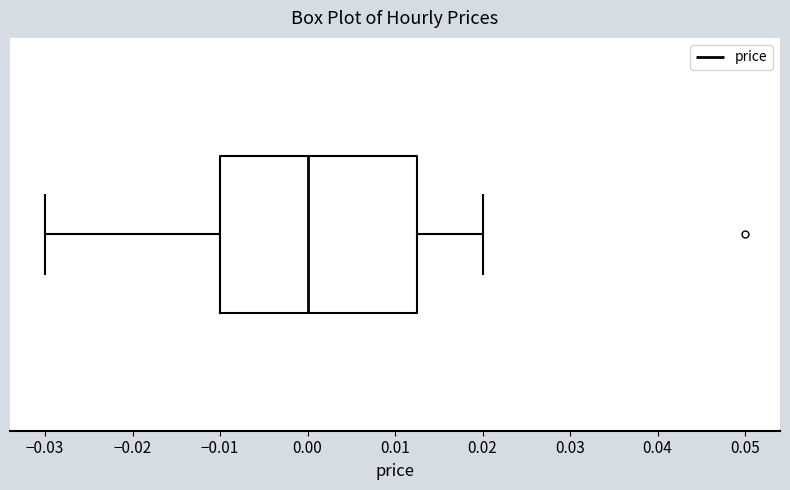

Transcribe this box plot: give where the median line is, the range the box spans, and where the two whiskers end, as read against the x-axis. The values are not printed on the chart, so give them approximately, as read against the axis.

median 0.000, box -0.010 to 0.013, whiskers -0.030 to 0.020